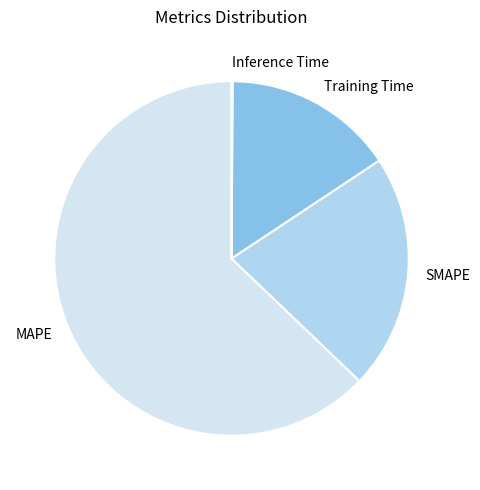

Does any single category account for the majority?

Yes